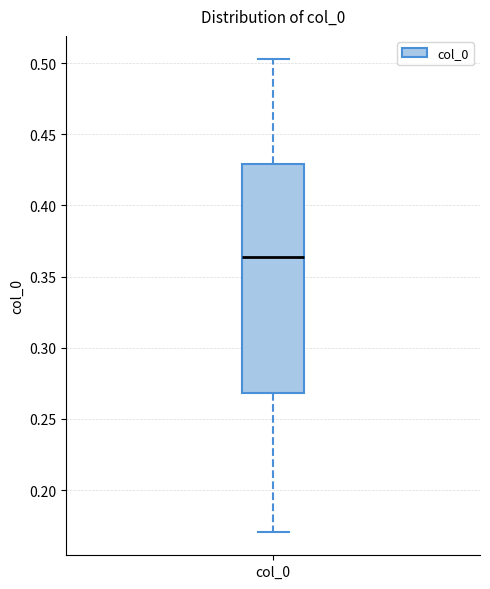

Read this box plot against the y-axis: the position of the median line, the range covered by the box, and the ends of both whiskers. The values are not printed on the chart, so give them approximately, as read against the axis.

median 0.365, box 0.270 to 0.430, whiskers 0.170 to 0.505